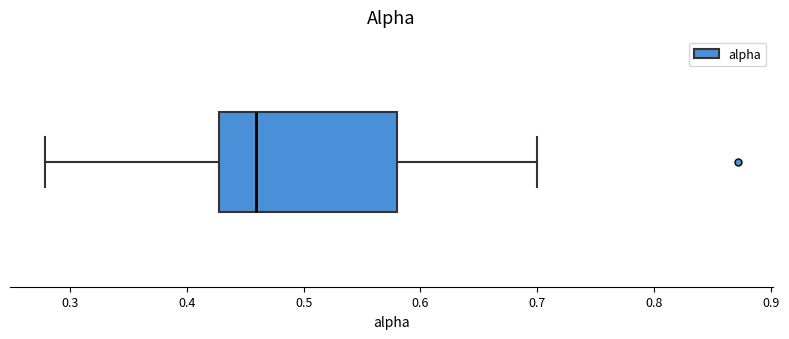

Read this box plot against the x-axis: the position of the median line, the range covered by the box, and the ends of both whiskers. The values are not printed on the chart, so give them approximately, as read against the axis.

median 0.46, box 0.43 to 0.58, whiskers 0.28 to 0.70